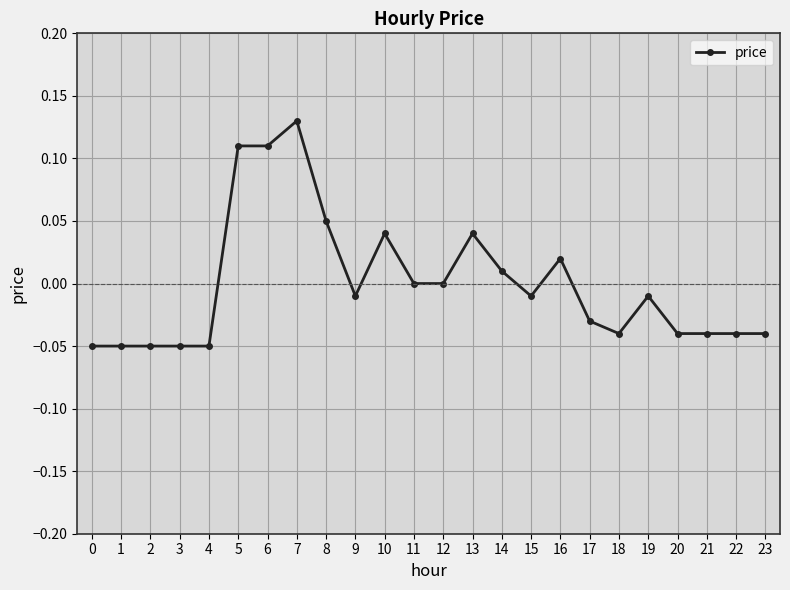

Which label corresponds to the largest value in the chart?

7